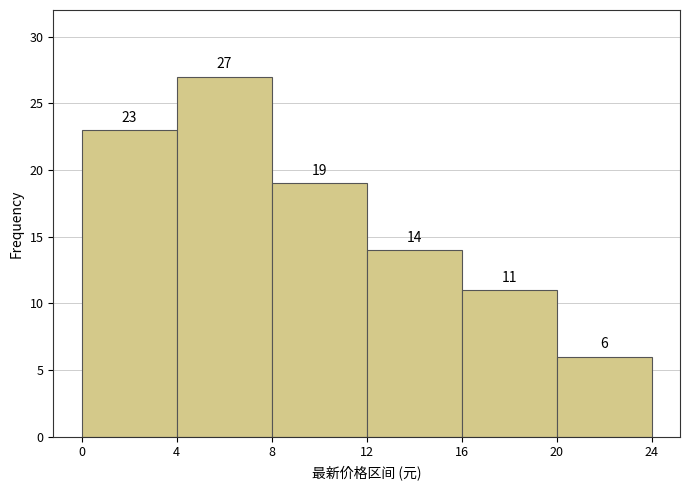

What is the height of the bar covering 16 to 20 on the x-axis?

11